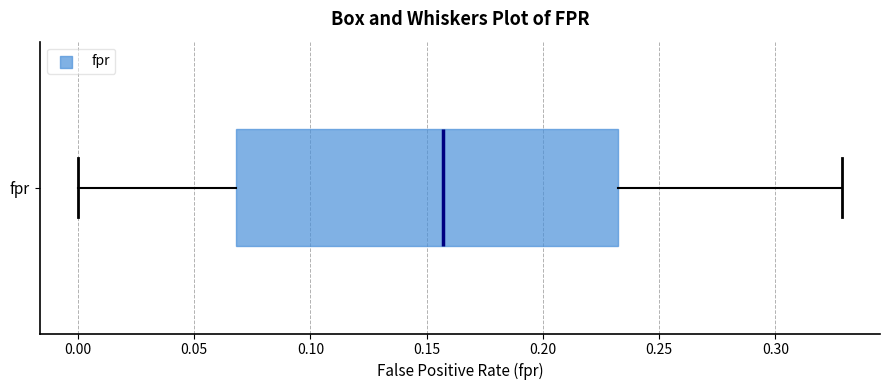

Read this box plot against the x-axis: the position of the median line, the range covered by the box, and the ends of both whiskers. The values are not printed on the chart, so give them approximately, as read against the axis.

median 0.155, box 0.070 to 0.230, whiskers 0.000 to 0.330